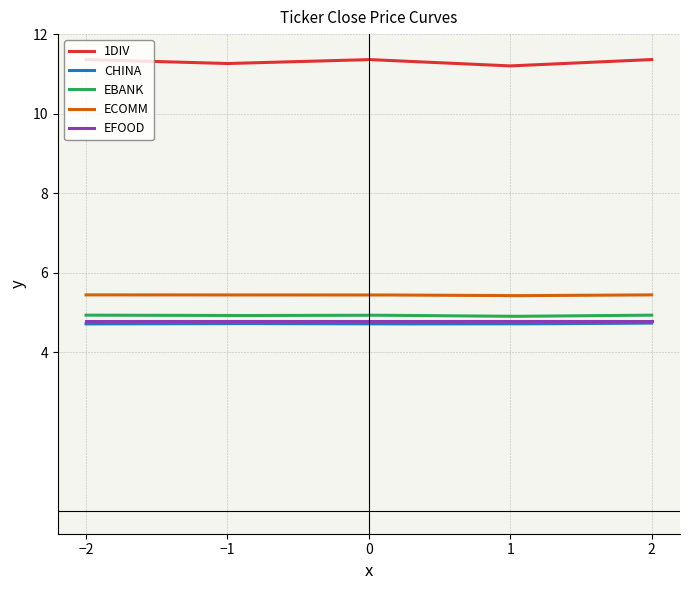

What are all the series names shown in the legend?

1DIV, CHINA, EBANK, ECOMM, EFOOD